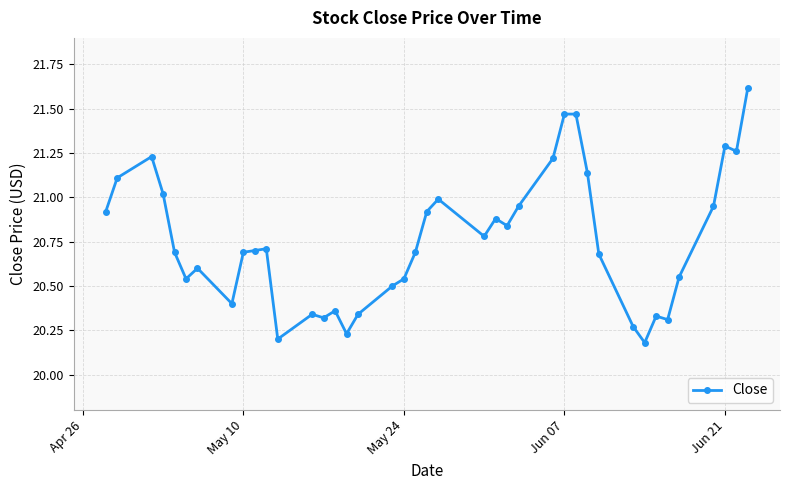

What is the maximum value shown in the chart?

21.6